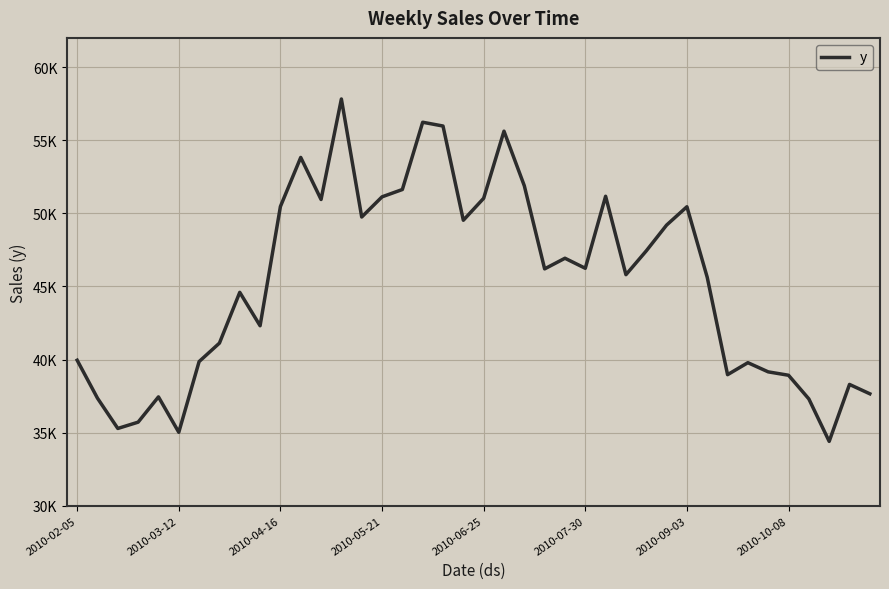

Is this an area chart (filled region under the line)?

No